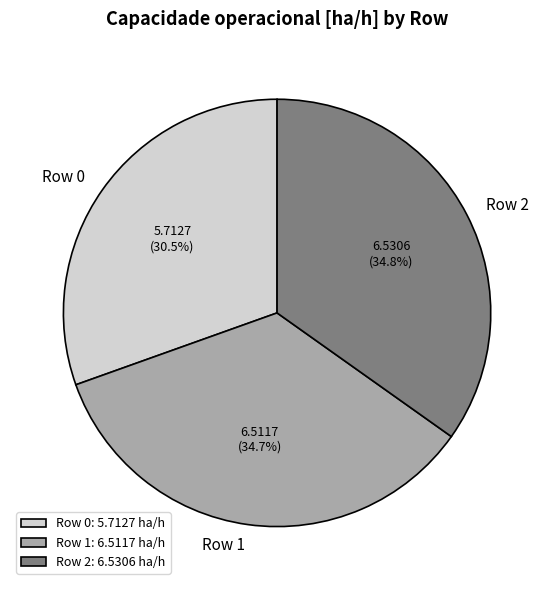

What is the ratio of the value at Row 0 to the value at Row 2?

0.9